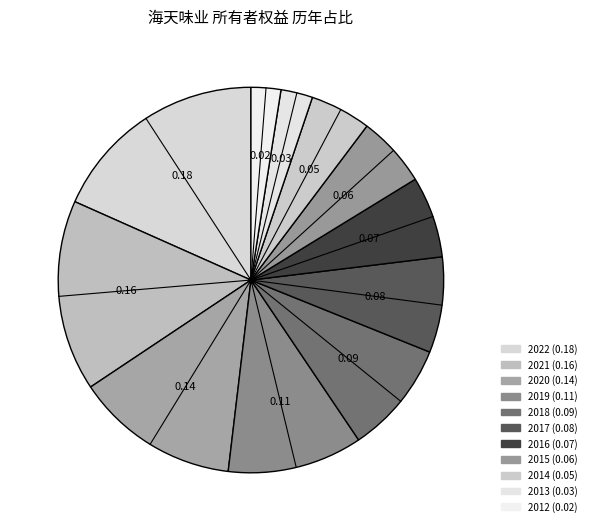

Count the number of slices in the pie.

11